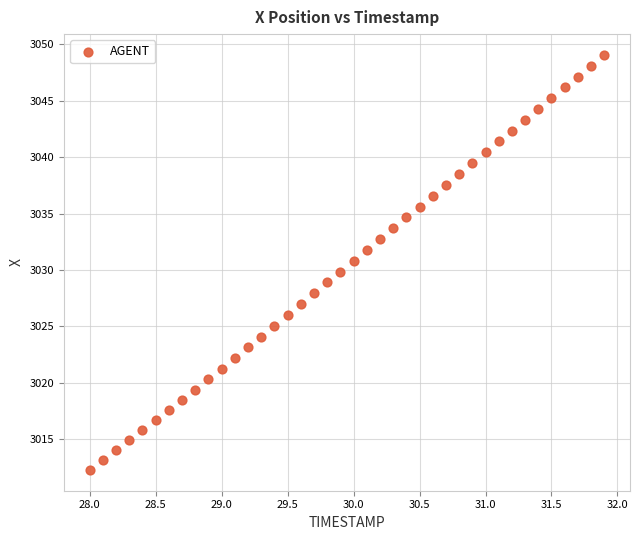

What is the range of X values (max minus min)?

3.9